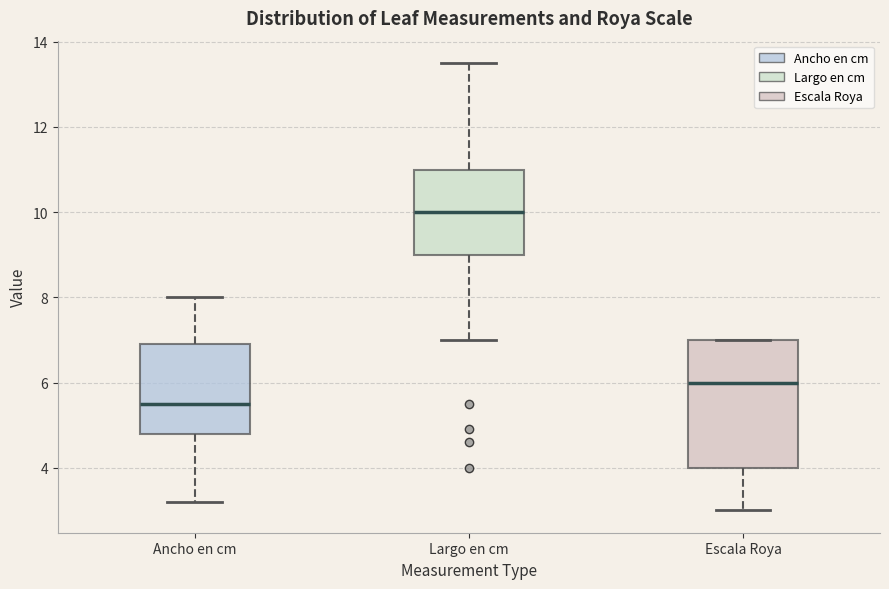

Comparing the boxes themselves (not the whiskers), which one is the tallest?

Escala Roya